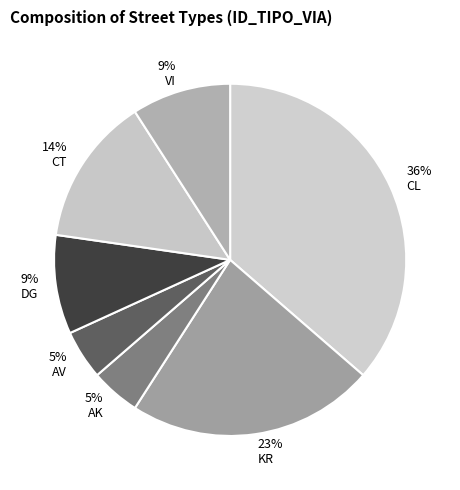

What percentage is NOT represented by AV?

95.5%